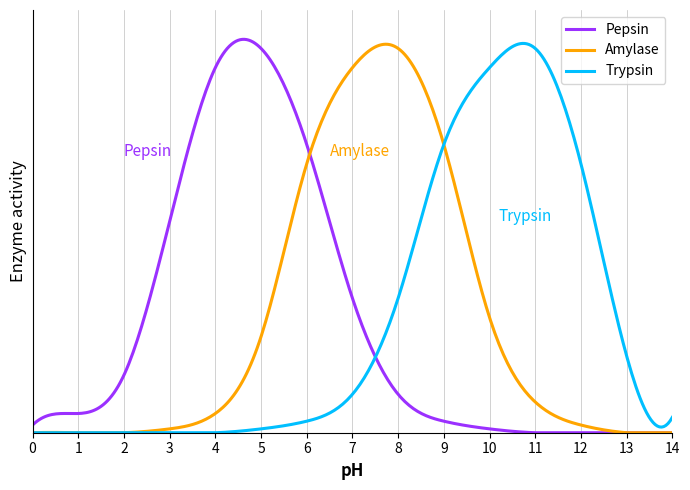

Which series has the largest range (max minus min)?

Pepsin